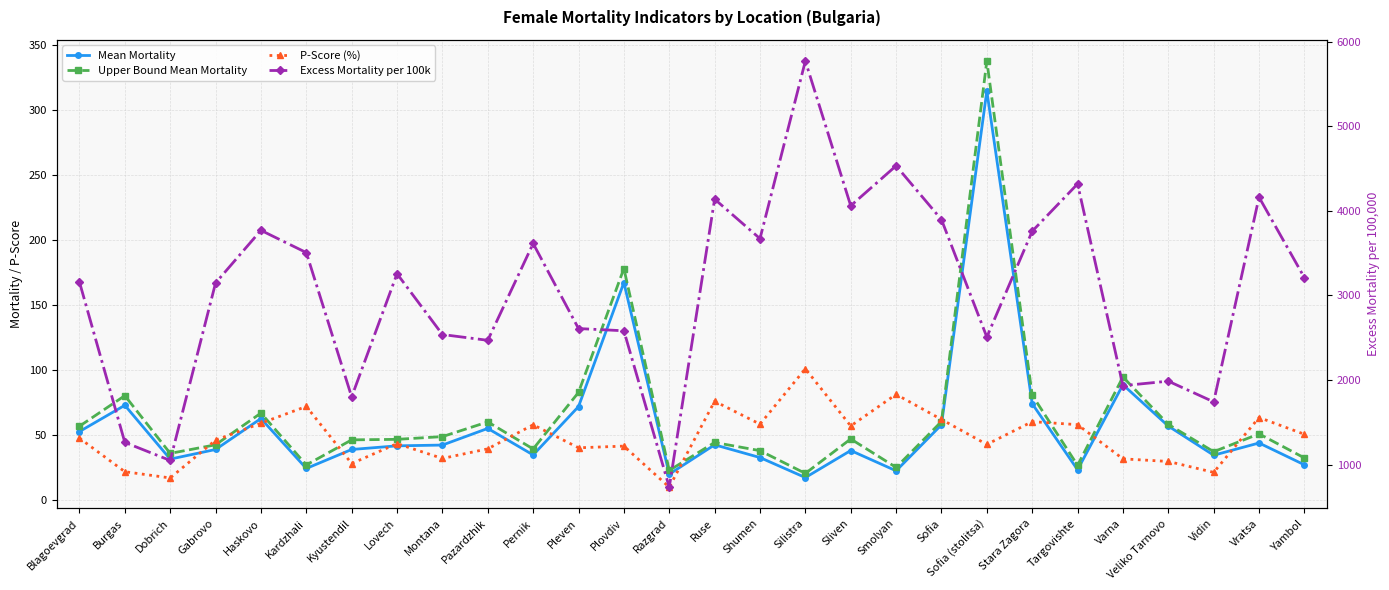

What is the sum of all Excess Mortality per 100k values?

85168.4